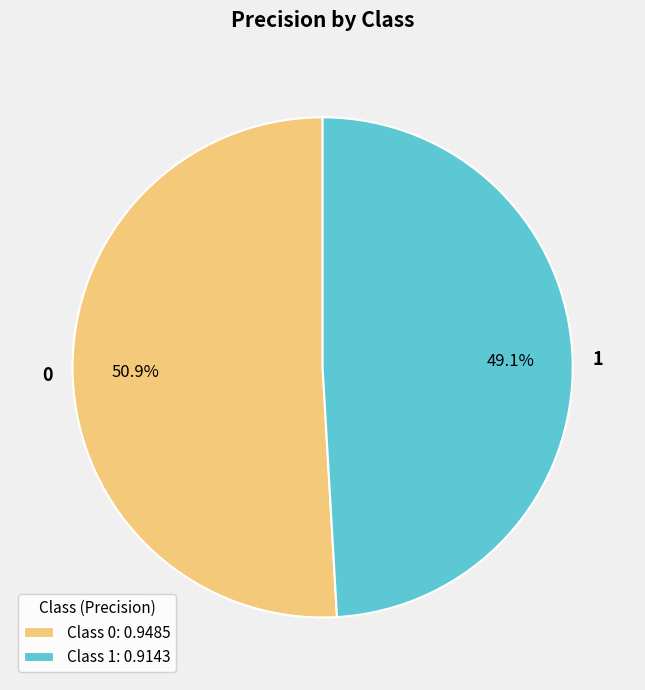

Count the number of slices in the pie.

2